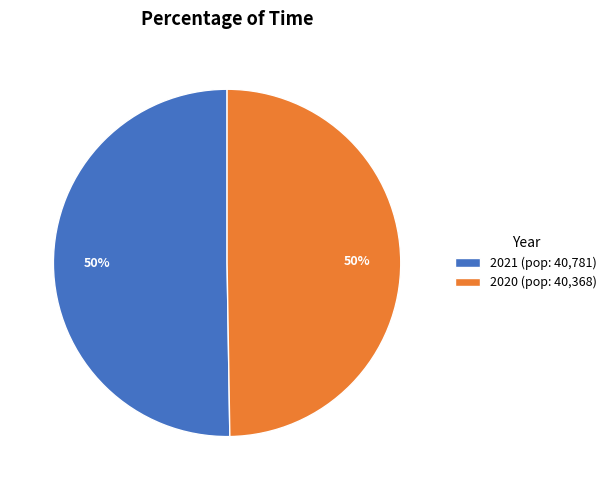

To the nearest percent, what is the average slice percentage?

50%